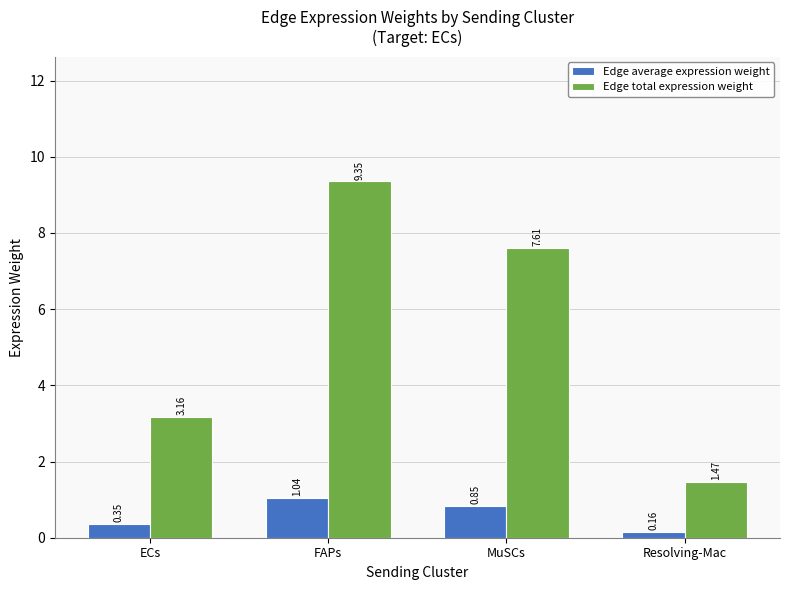

Which series has the largest range (max minus min)?

Edge total expression weight